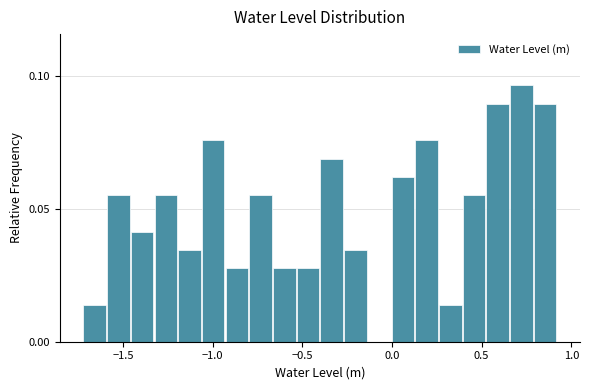

Read against the x-axis, roughly where is the centre of the tallest bar?

0.70